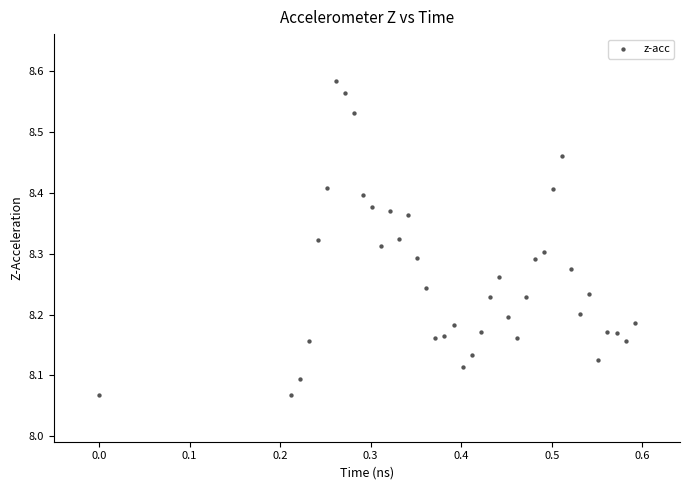

What is the range of Y values (max minus min)?

0.5